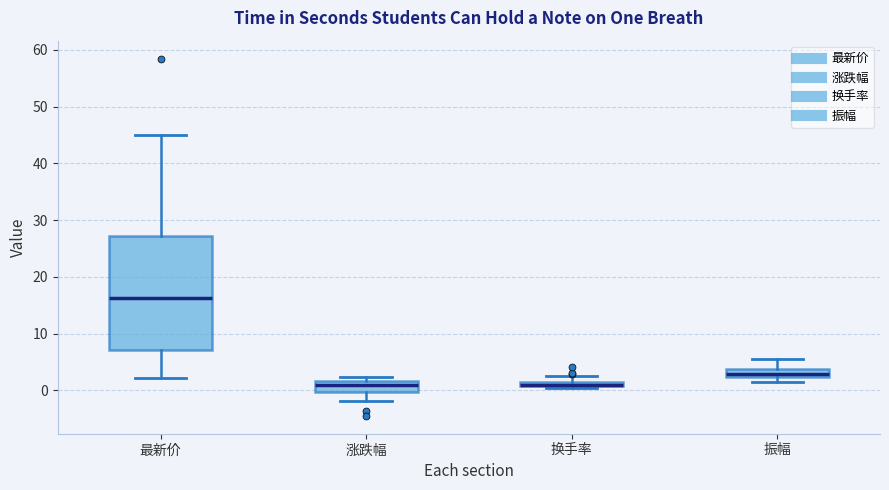

Comparing the boxes themselves (not the whiskers), which one is the tallest?

最新价